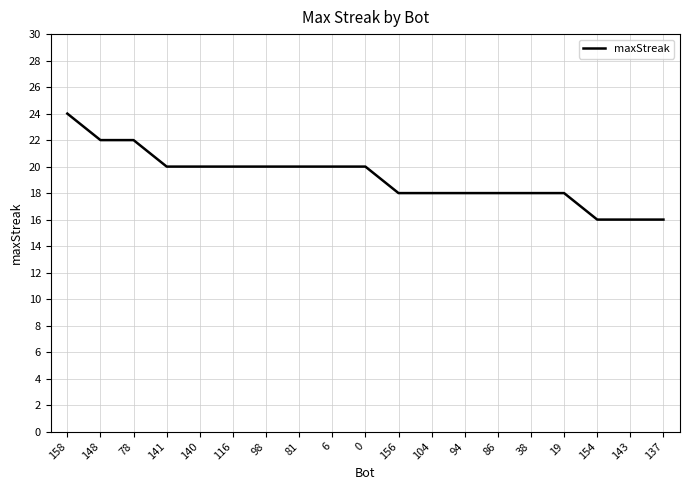

True or false: the data shows 22 at 148.

True